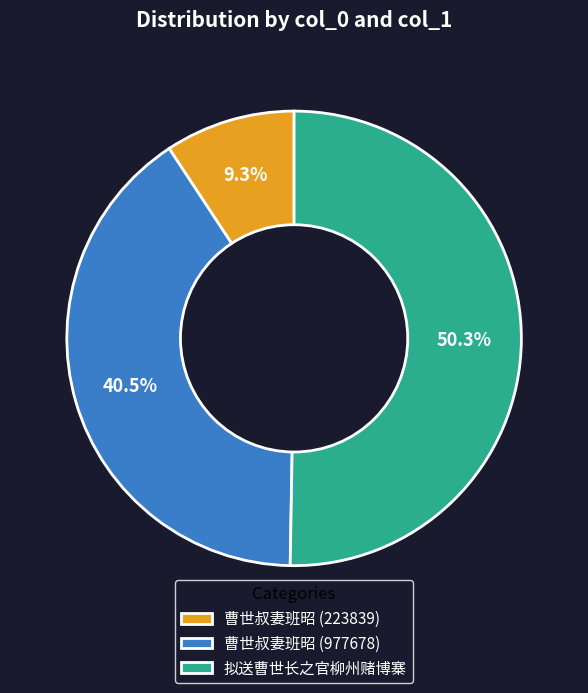

To the nearest percent, what is the average slice percentage?

33%